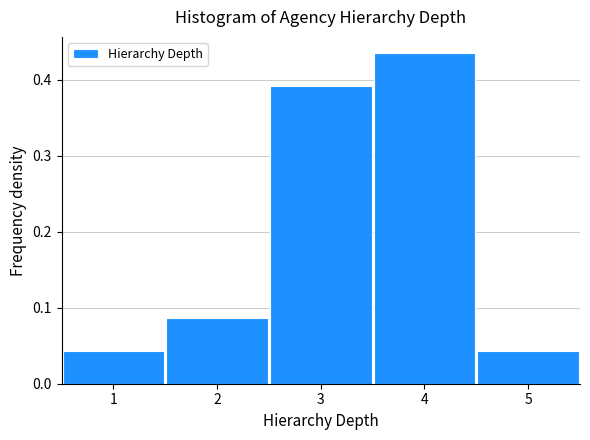

How tall is the bar that spans 2.5 to 3.5 on the x-axis? The values are not printed on the chart, so give them approximately, as read against the axis.

0.39